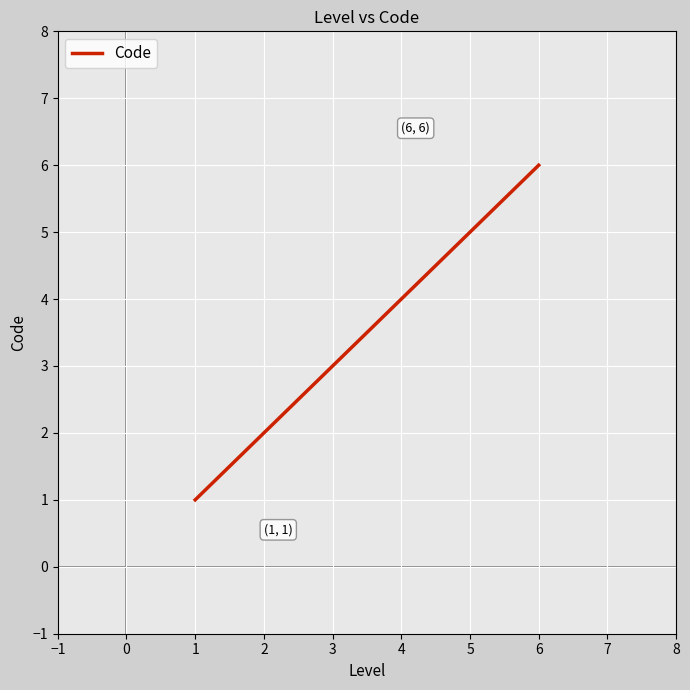

What is the ratio of the value at 6 to the value at 1?

6.0